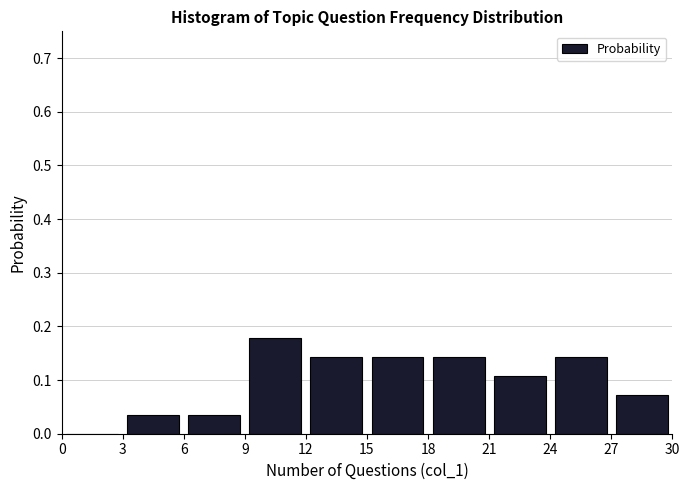

Which range on the x-axis has the tallest bar?

9 to 12